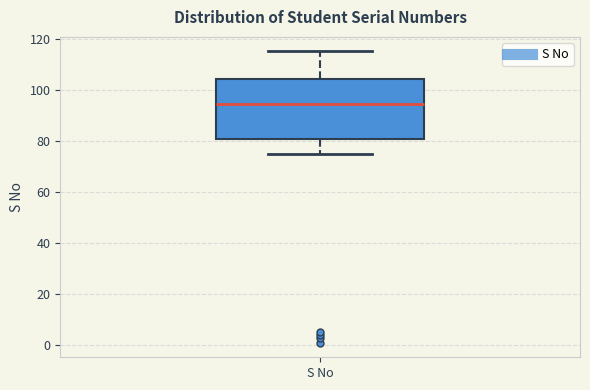

Transcribe this box plot: give where the median line is, the range the box spans, and where the two whiskers end, as read against the y-axis. The values are not printed on the chart, so give them approximately, as read against the axis.

median 94, box 80 to 104, whiskers 76 to 116